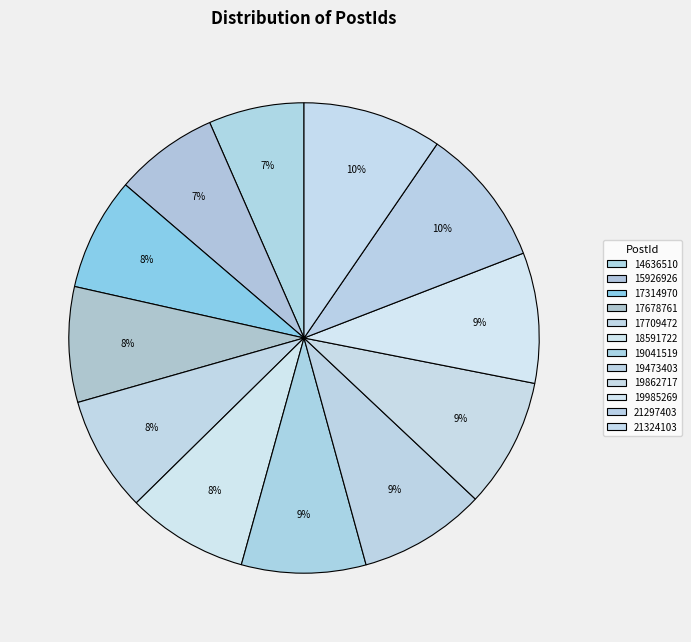

What is the smallest slice in the pie chart?

14636510